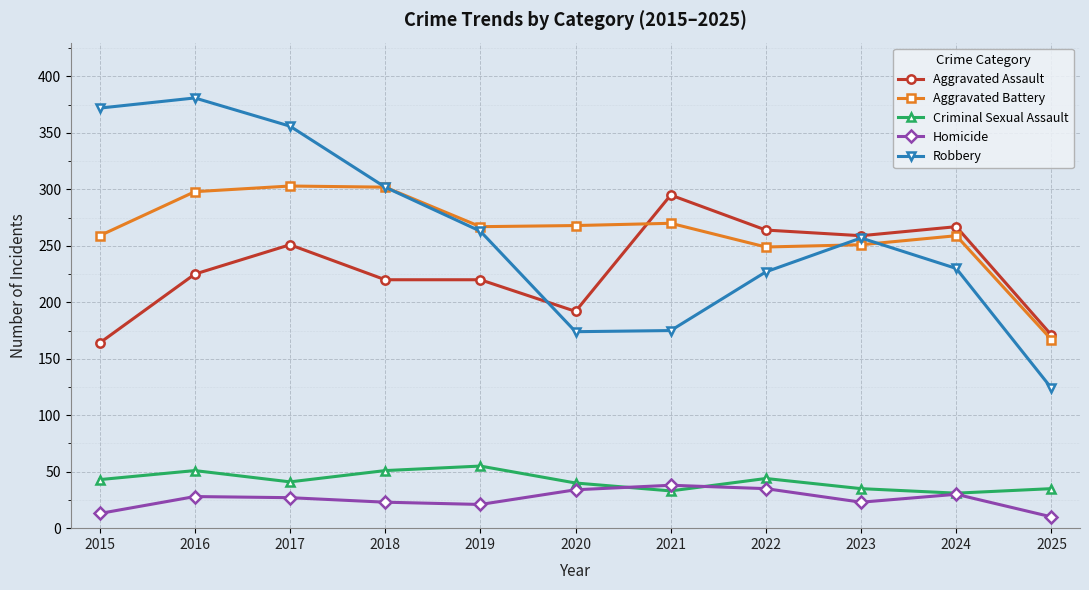

The value of Aggravated Assault at 2021 is 295. True or false?

True